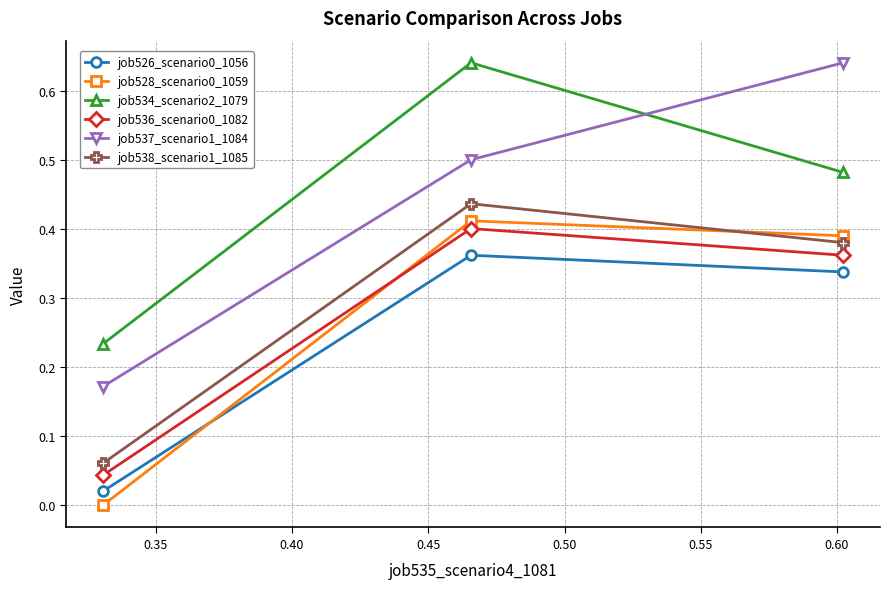

What is the sum of all job528_scenario0_1059 values?

0.8